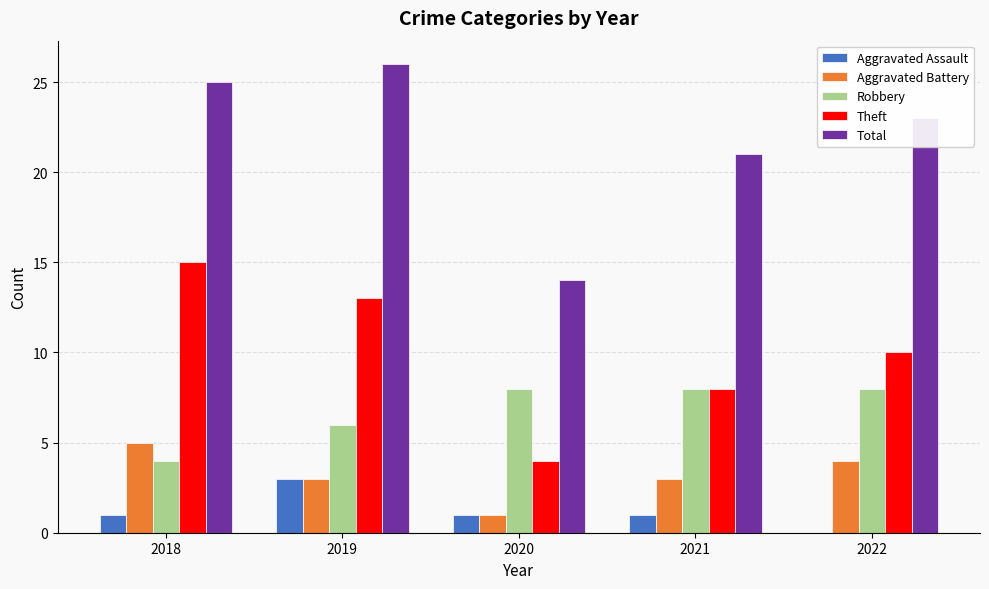

Where does the Aggravated Battery series first go above 3?

2018